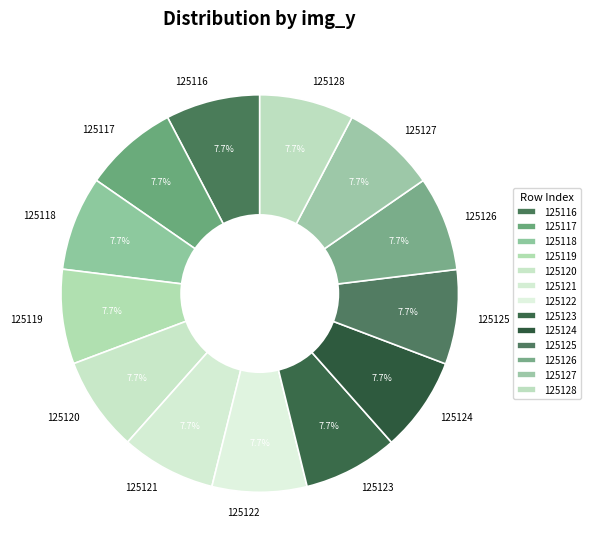

Does 125126 represent more than half of the total?

No